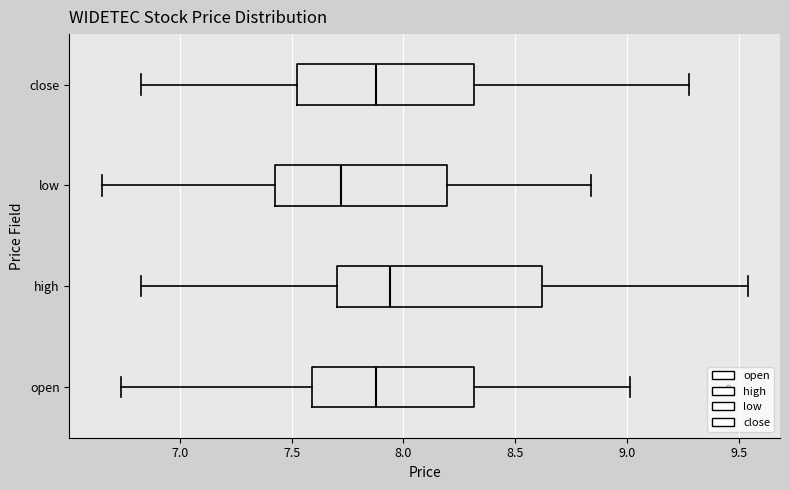

Where does the left whisker of the box for open end on the x-axis? The values are not printed on the chart, so give them approximately, as read against the axis.

6.75